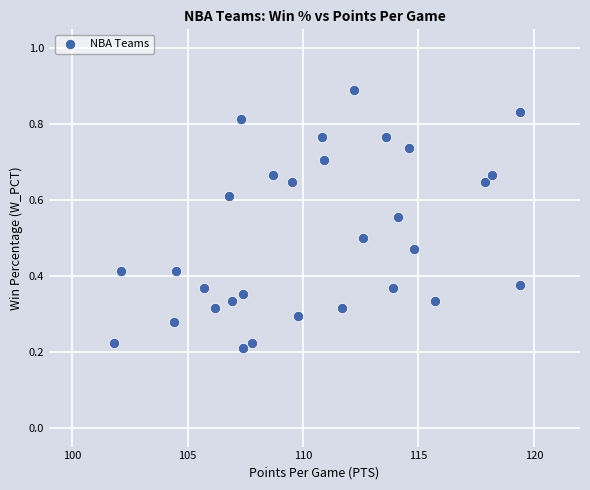

What is the range of X values (max minus min)?

17.6